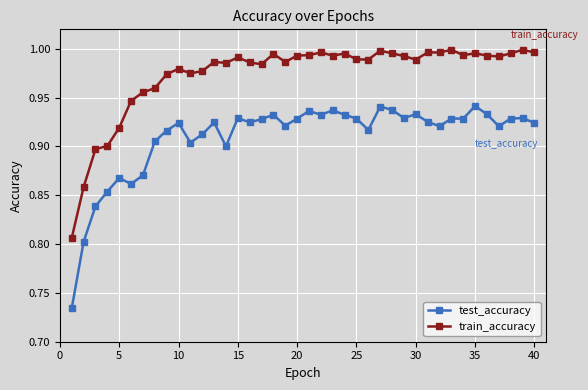

List the series in order of their overall mean, highest first.

train_accuracy, test_accuracy